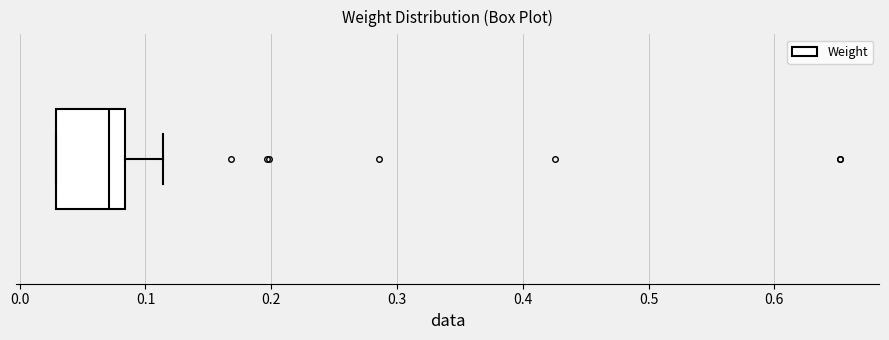

Read this box plot against the x-axis: the position of the median line, the range covered by the box, and the ends of both whiskers. The values are not printed on the chart, so give them approximately, as read against the axis.

median 0.07, box 0.03 to 0.08, whiskers 0.03 to 0.11